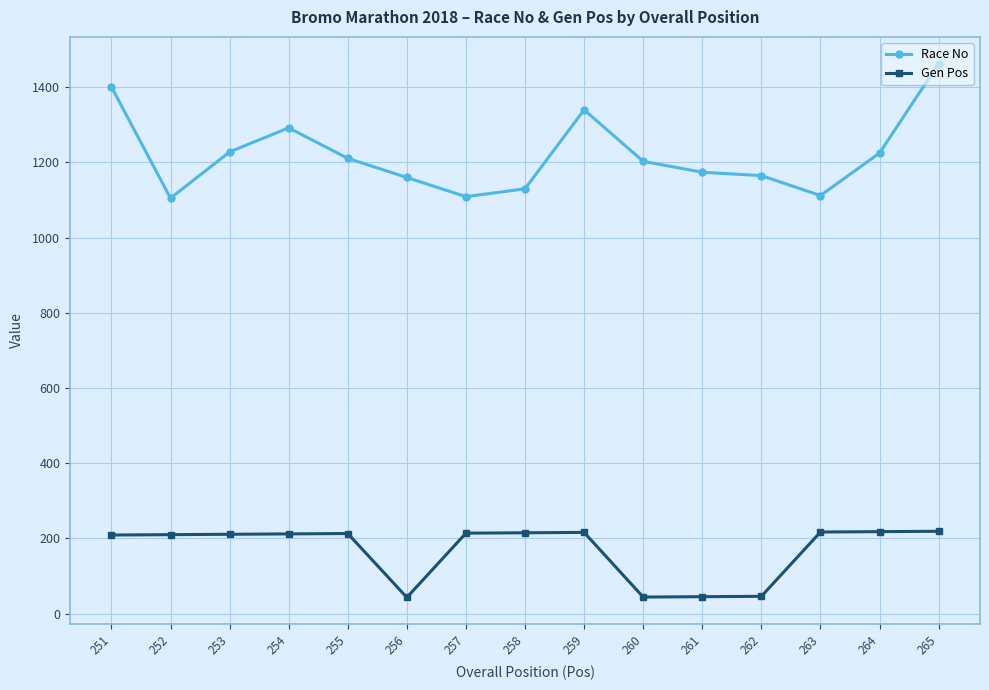

True or false: Race No has more than 1 points higher than both neighbors.

True